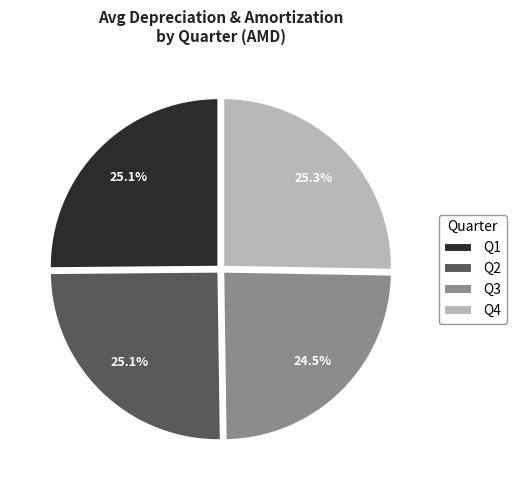

What is the smallest slice in the pie chart?

Q3